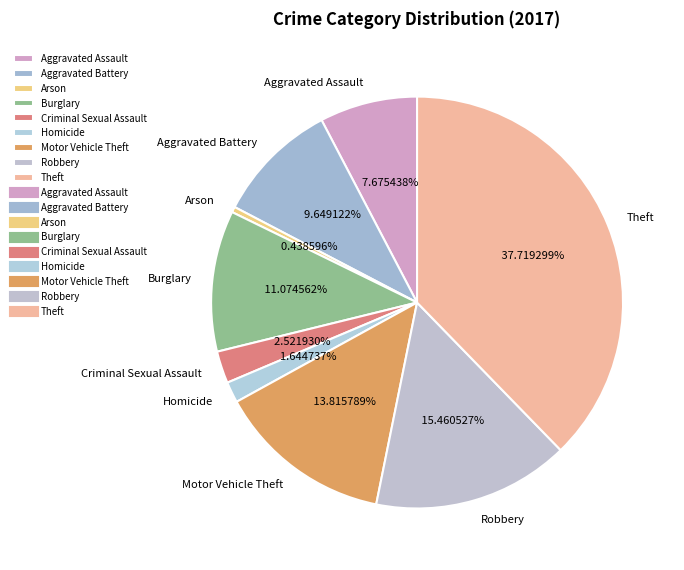

Is there a majority slice in this chart?

No